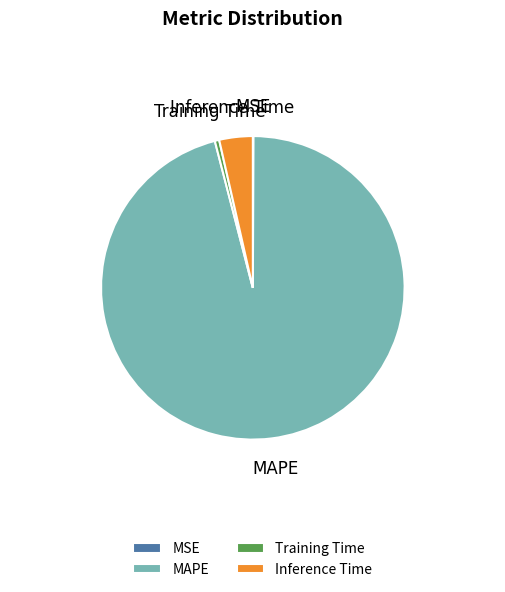

Approximately how many times larger is the value at MAPE compared to Inference Time?

26.9